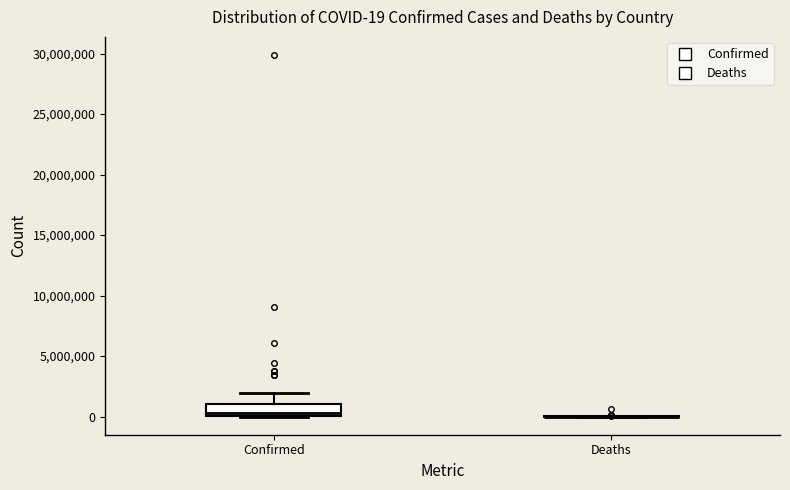

Which box is the tallest, from its lower edge to its upper edge?

Confirmed